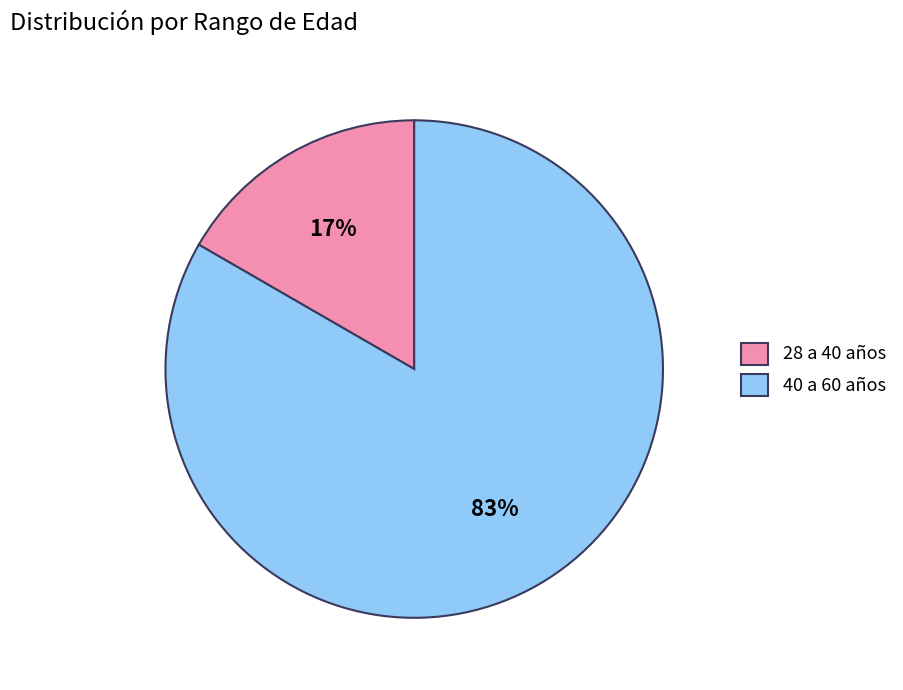

How many segments does this pie chart have?

2